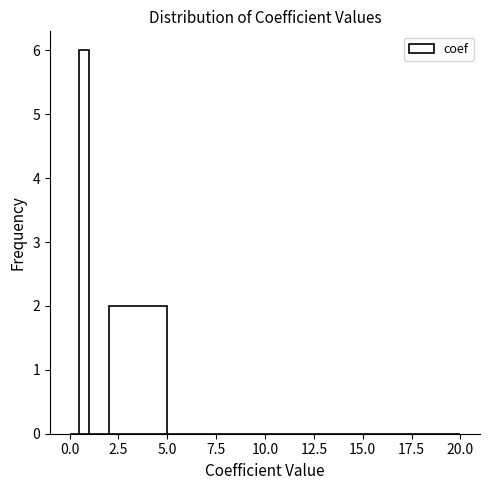

Around what value on the x-axis is the tallest bar? Give the approximate position of its centre, as read against the axis.

1.0